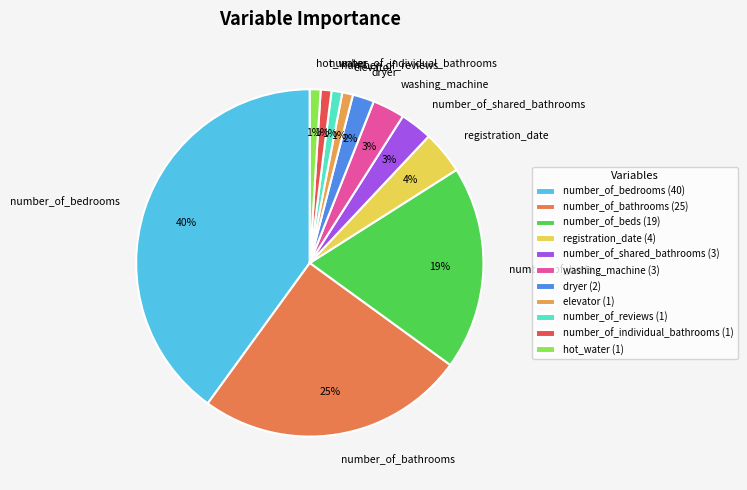

To the nearest percent, what percentage of the pie is number_of_bedrooms?

40%